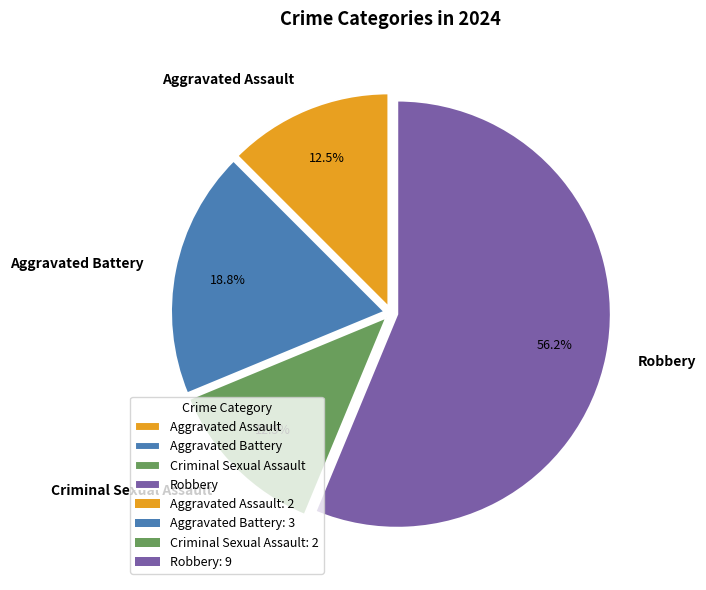

Do Criminal Sexual Assault and Aggravated Assault together represent more than half of the pie?

No